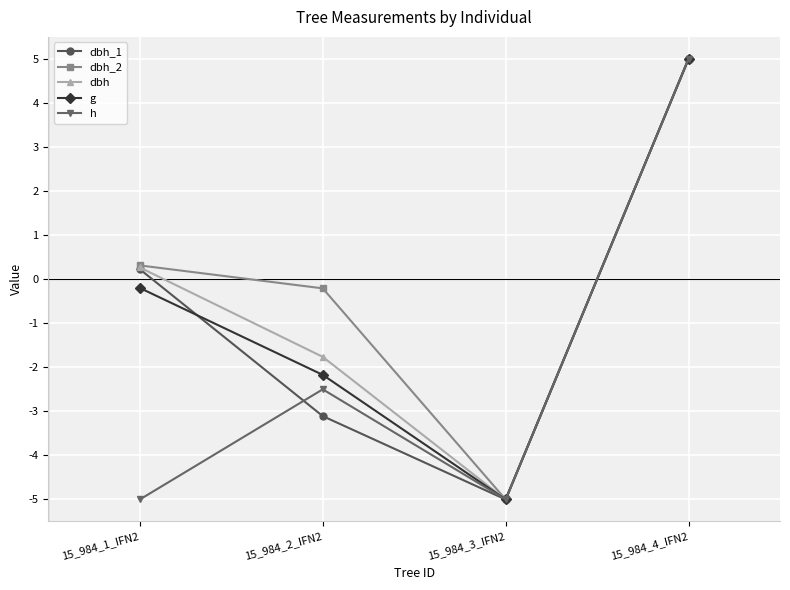

What are all the series names shown in the legend?

dbh_1, dbh_2, dbh, g, h